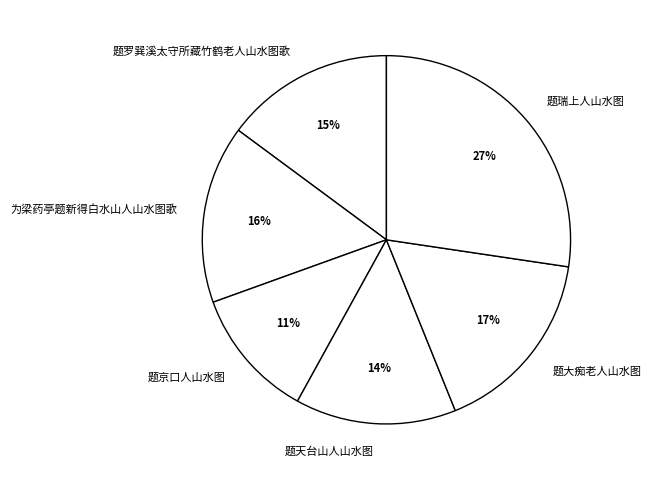

What is the ratio of the value at 题天台山人山水图 to the value at 为梁药亭题新得白水山人山水图歌?

0.9